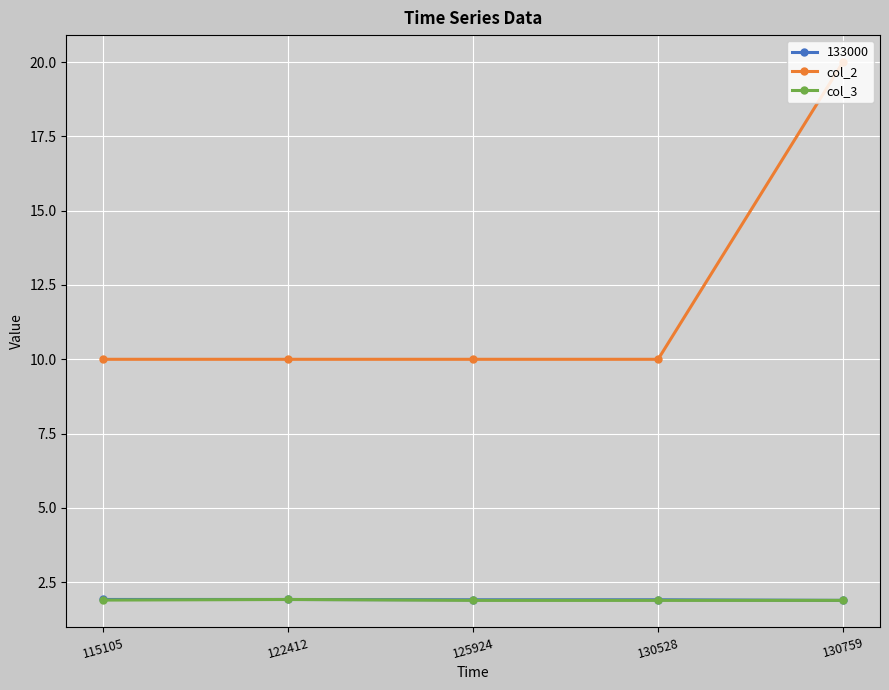

Does the chart have visible grid lines?

Yes